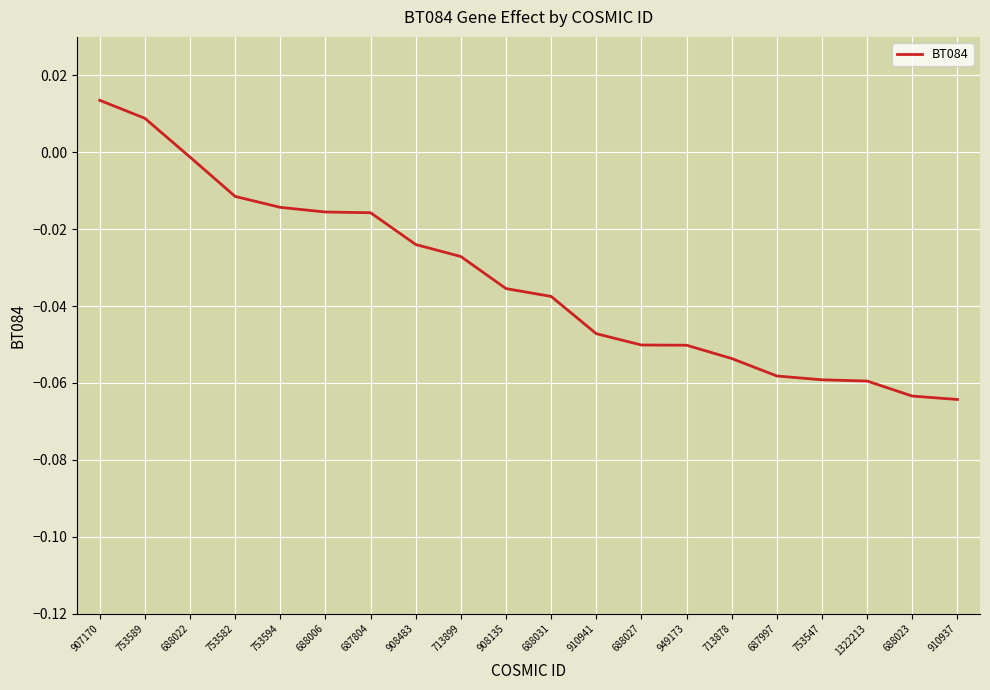

What is the difference between the second highest and minimum values?

0.1